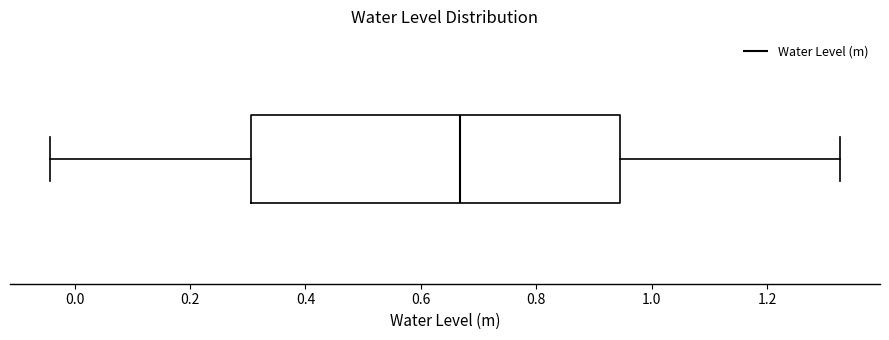

Where does the left whisker of the box end on the x-axis? The values are not printed on the chart, so give them approximately, as read against the axis.

-0.04